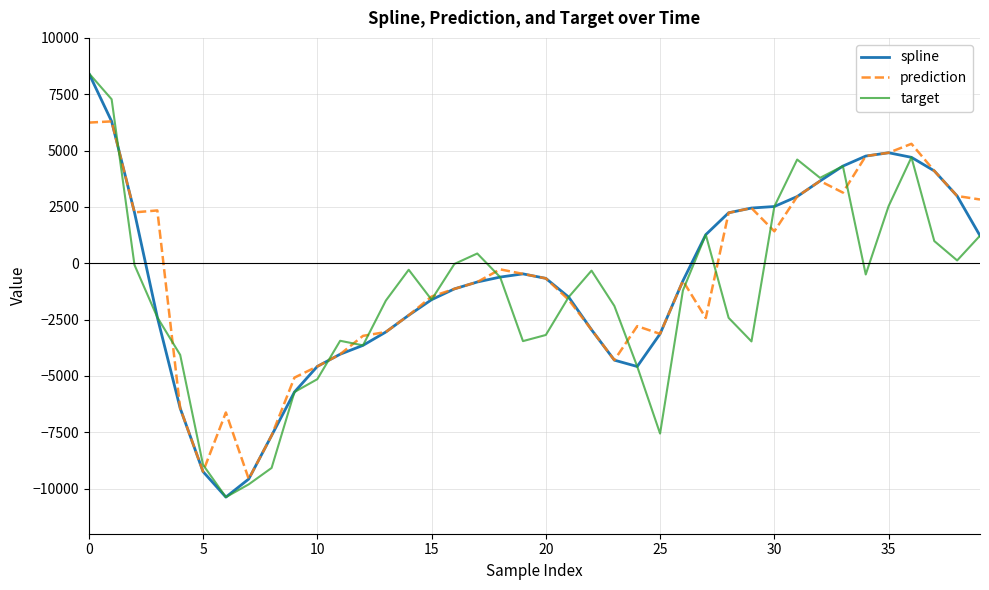

Which series ends up on top after the final intersection of target and prediction?

prediction